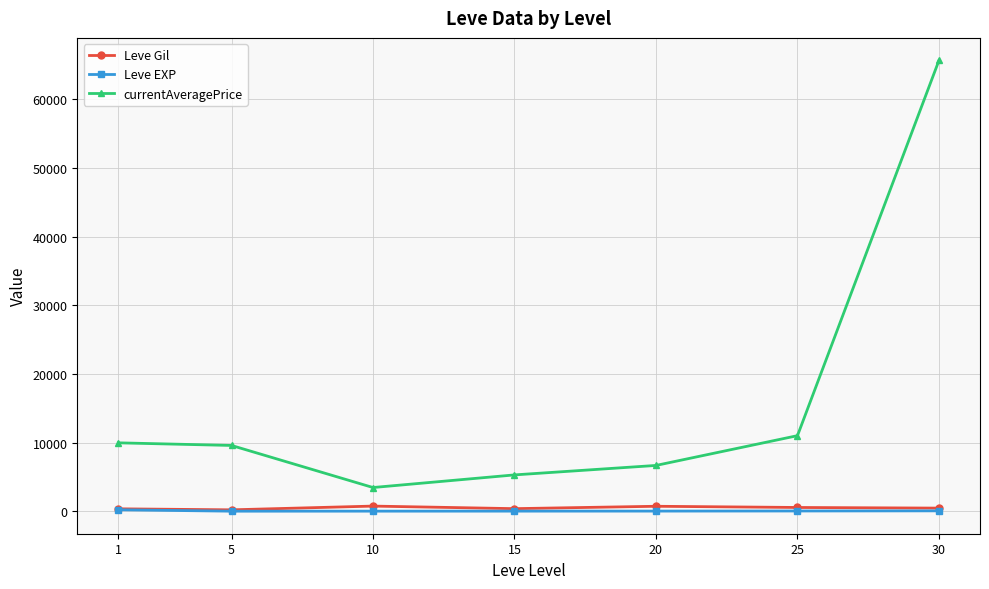

How many series are shown in this chart?

3